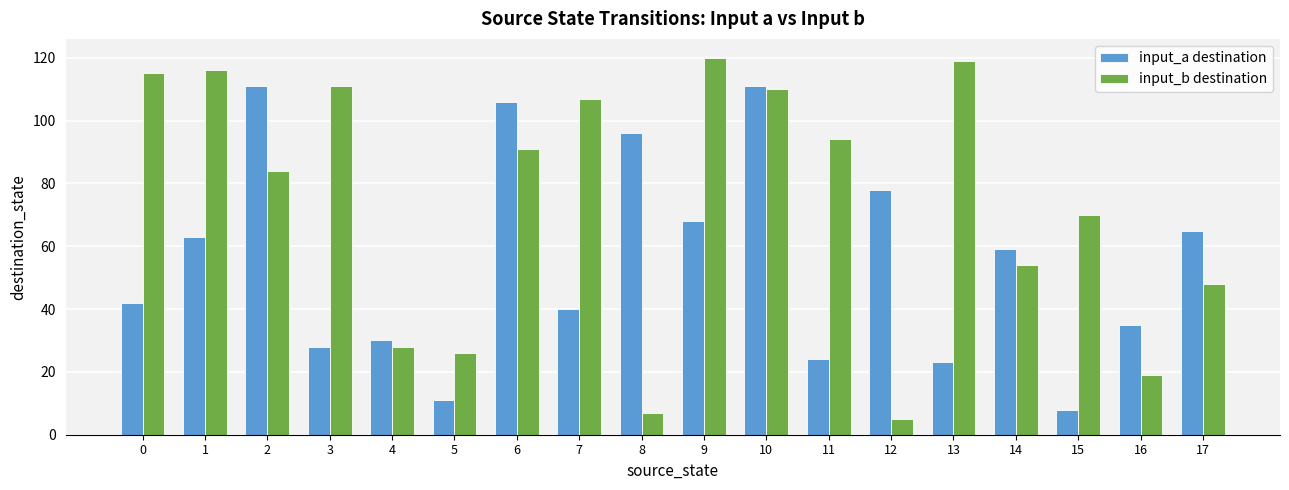

What is the sum of the input_a destination values at 16 and 1?

98